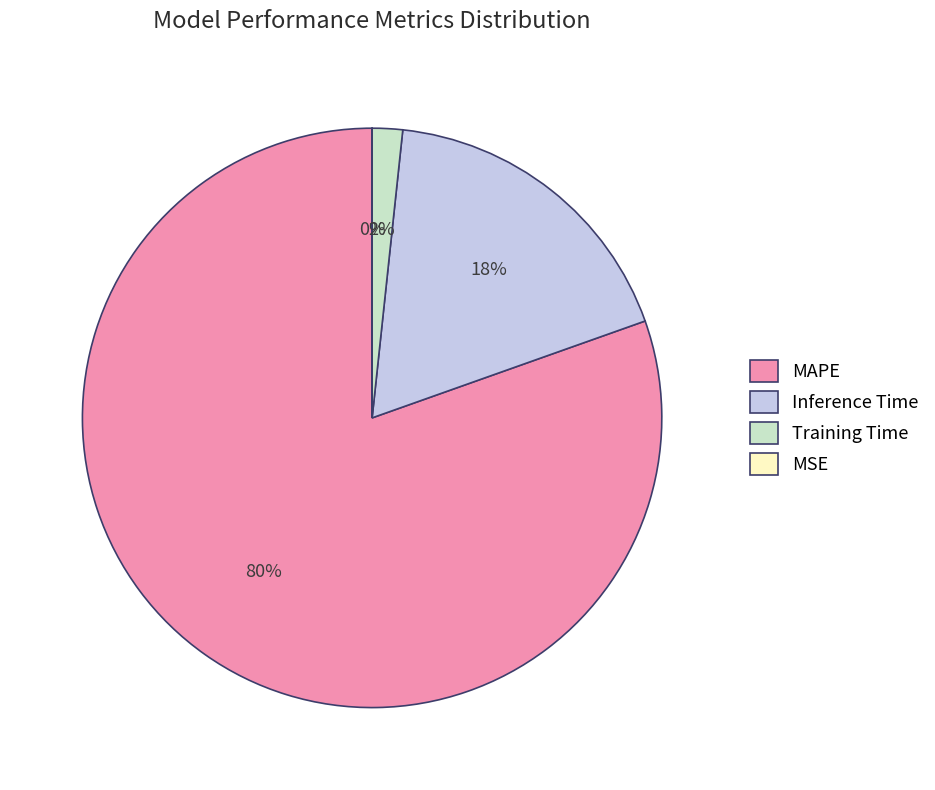

Which category has the biggest portion of the pie?

MAPE